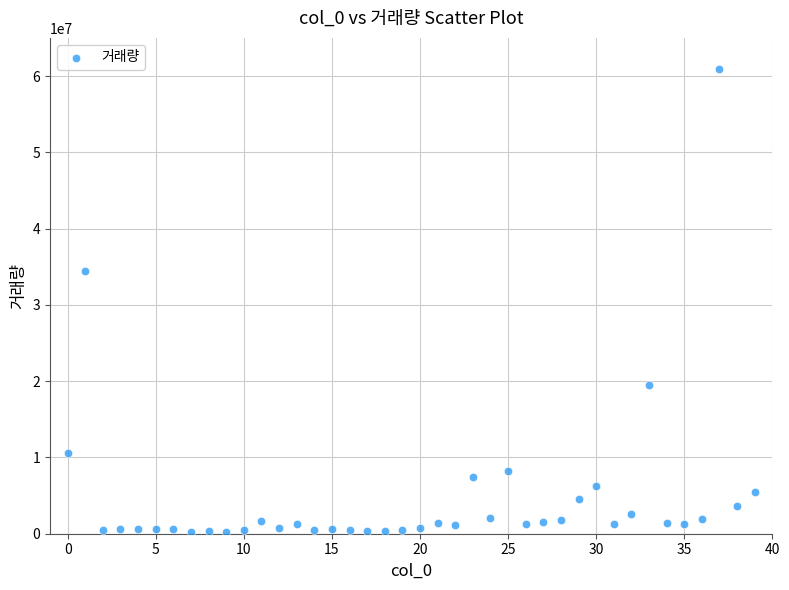

What Y value in the scatter plot is closest to 30544567?

34489579